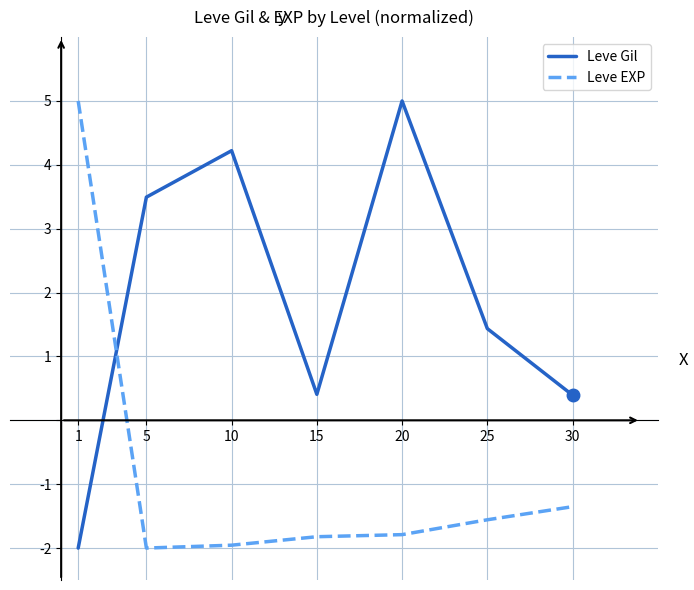

How many lines are shown in the chart?

2